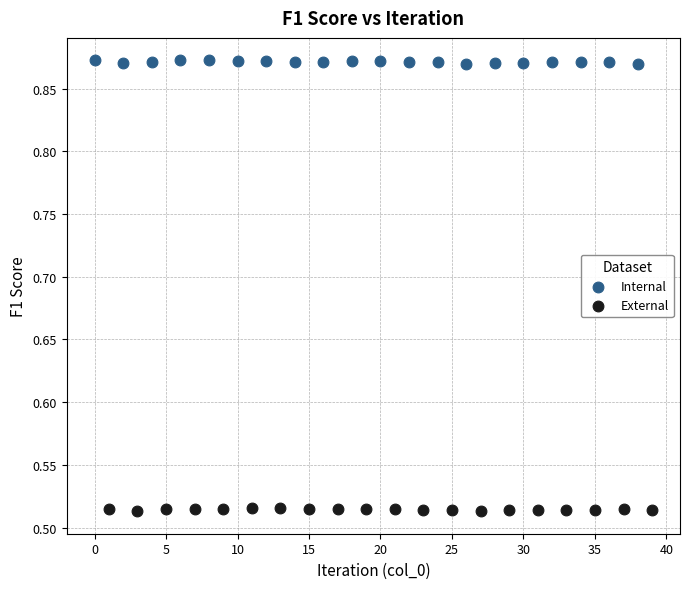

Which series contains the highest Y value?

Internal